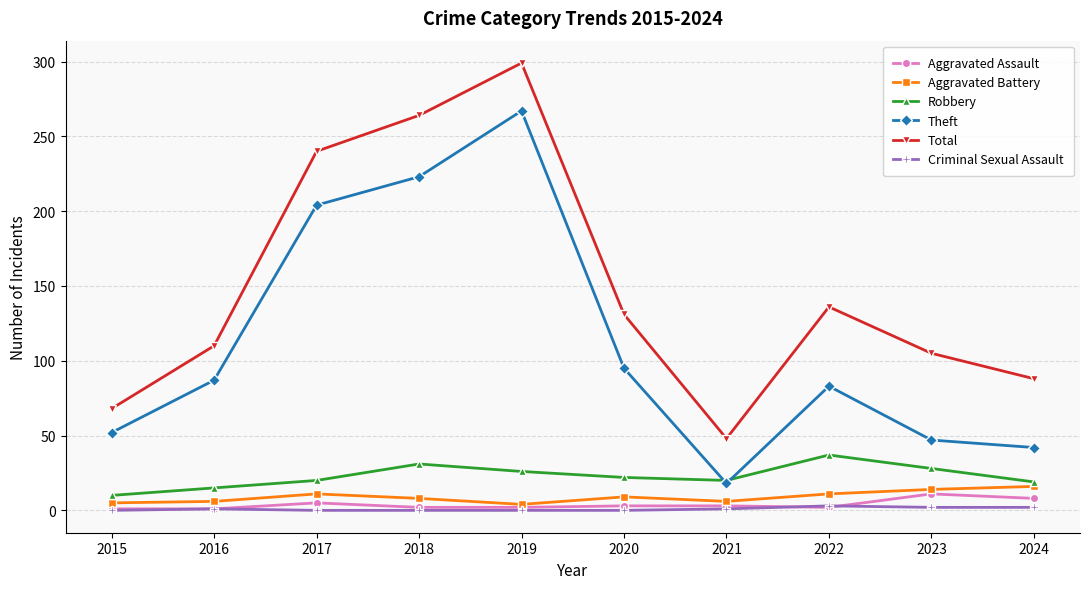

How many lines are shown in the chart?

6